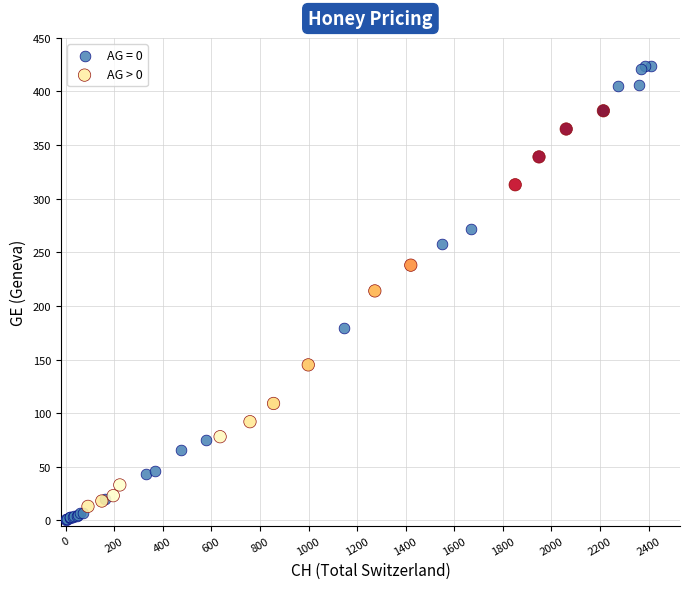

Which series has the widest spread of Y values?

AG = 0